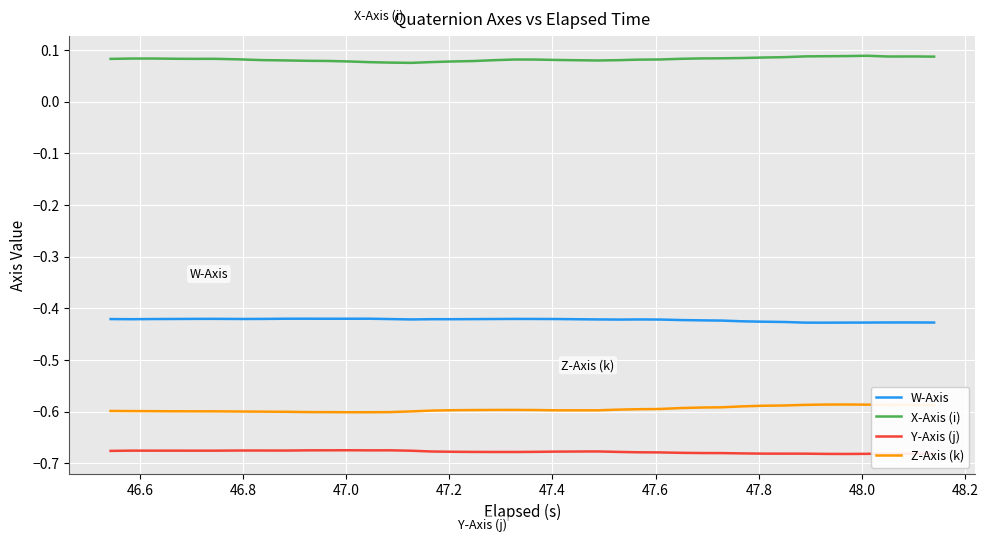

True or false: X-Axis (i) and W-Axis intersect in this chart.

False